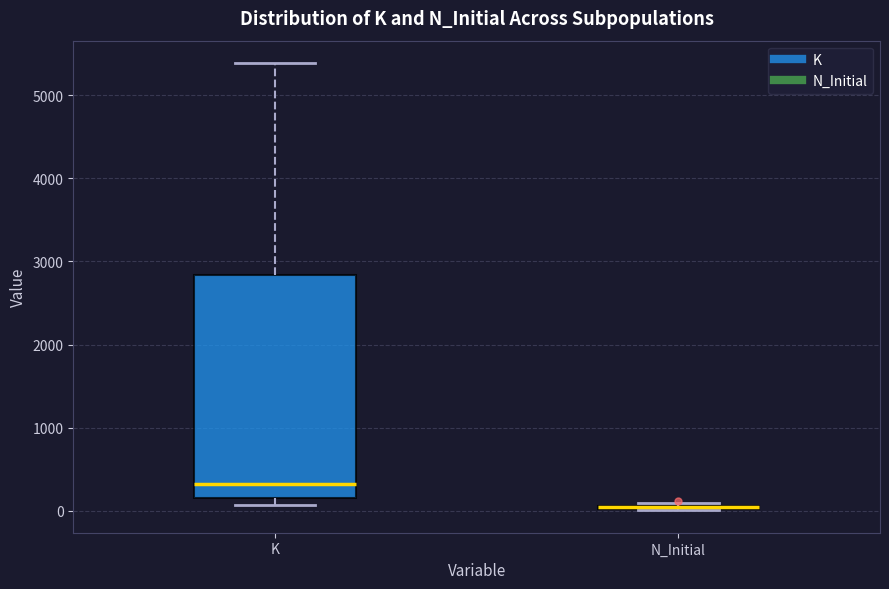

Reading left to right, transcribe this box plot: for each box, give where its median line is, the range the box spans, and where its two whiskers end, as read against the y-axis. The values are not printed on the chart, so give them approximately, as read against the axis.

K: median 300, box 100 to 2800, whiskers 100 (just below the box's lower edge) to 5400
N_Initial: box collapsed to a line at 0, whiskers 0 to 100